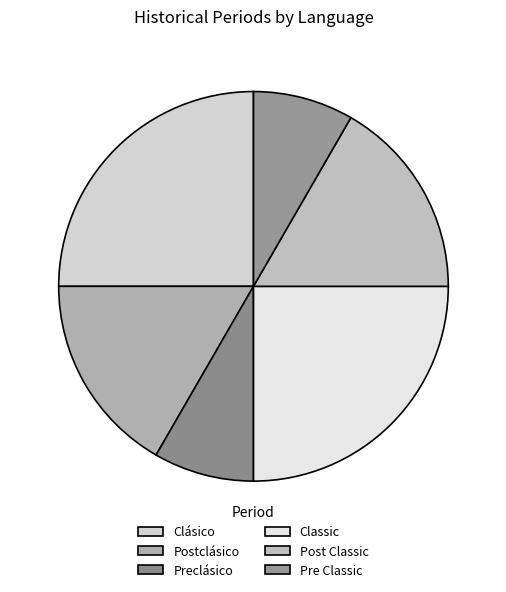

What percentage is NOT represented by Preclásico?

91.7%